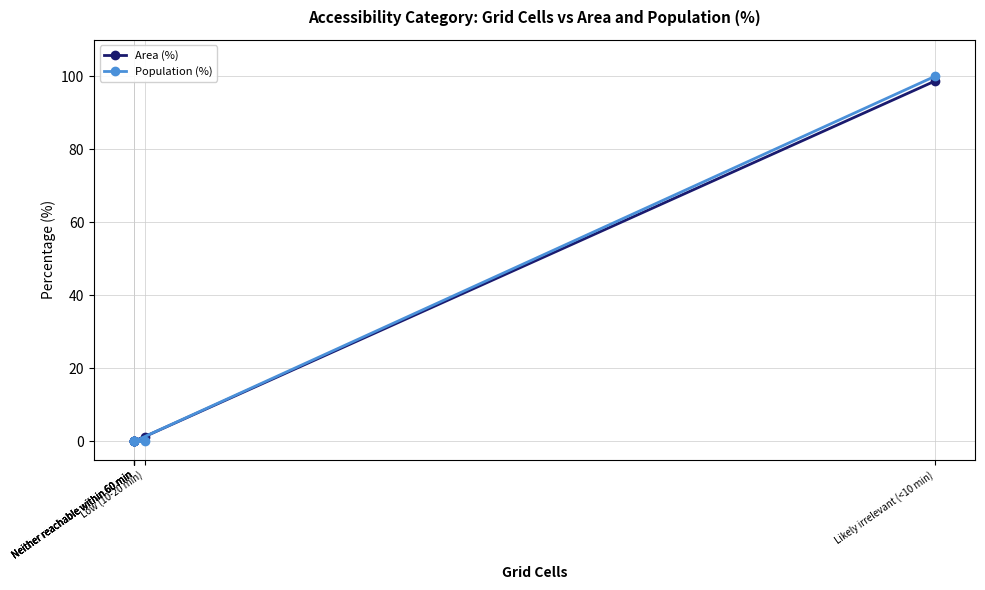

At Low (10-20 min), list the series in order from largest to smallest.

Area (%), Population (%)